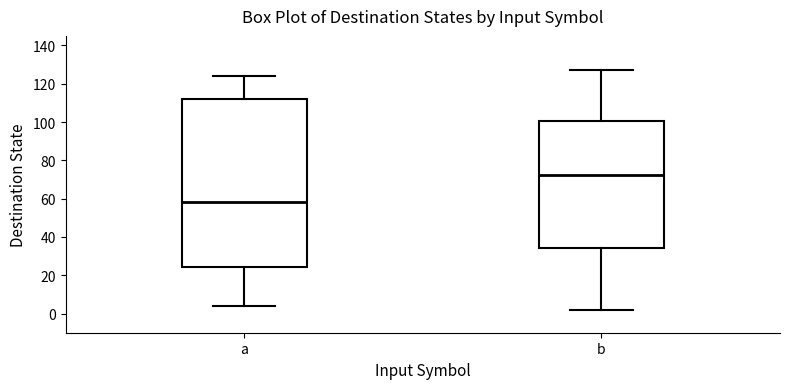

Comparing the boxes themselves (not the whiskers), which one is the tallest?

a